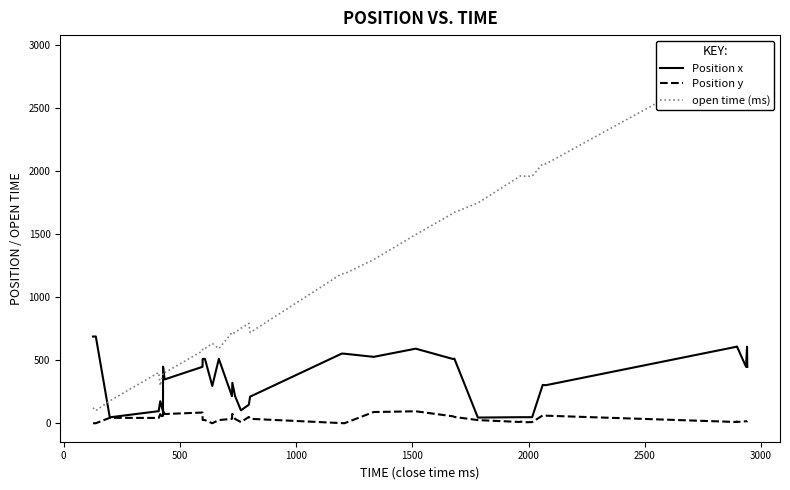

How many data points does each series have?

40